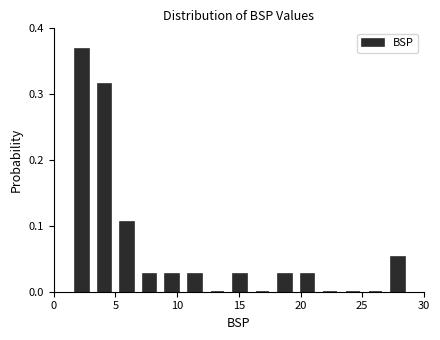

Around what value on the x-axis is the tallest bar? Give the approximate position of its centre, as read against the axis.

2.5